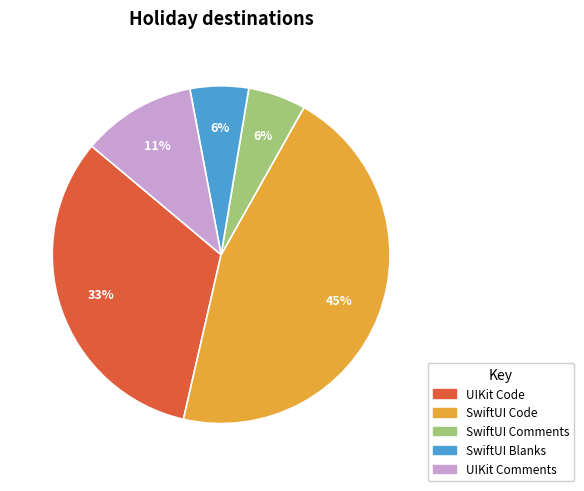

Is there a majority slice in this chart?

No